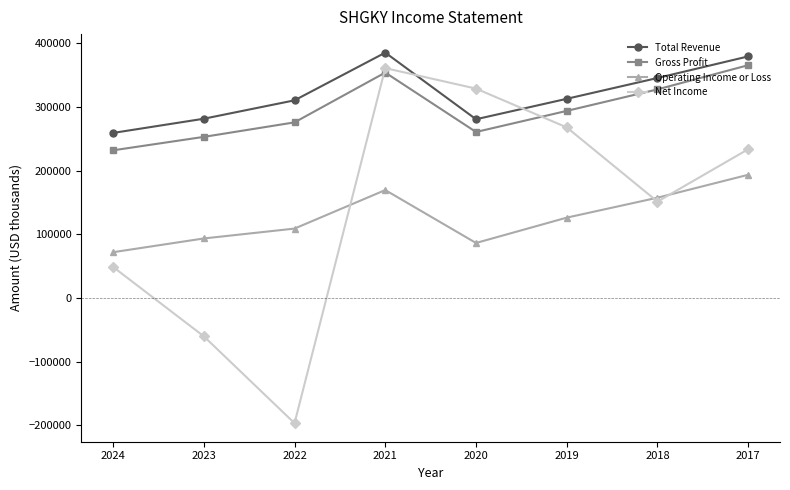

How many values in the Net Income series are below 233500?

4